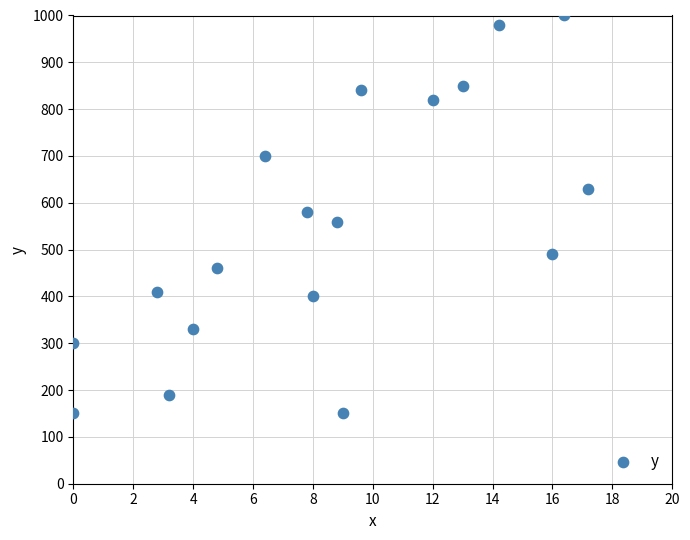

What is the range of Y values (max minus min)?

850